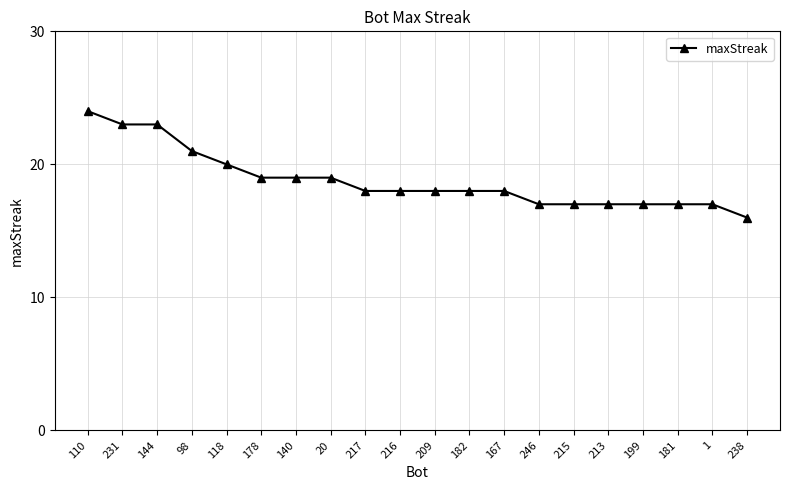

Reading right to left, transcribe all the data shown in this chart.

16	17	17	17	17	17	17	18	18	18	18	18	19	19	19	20	21	23	23	24